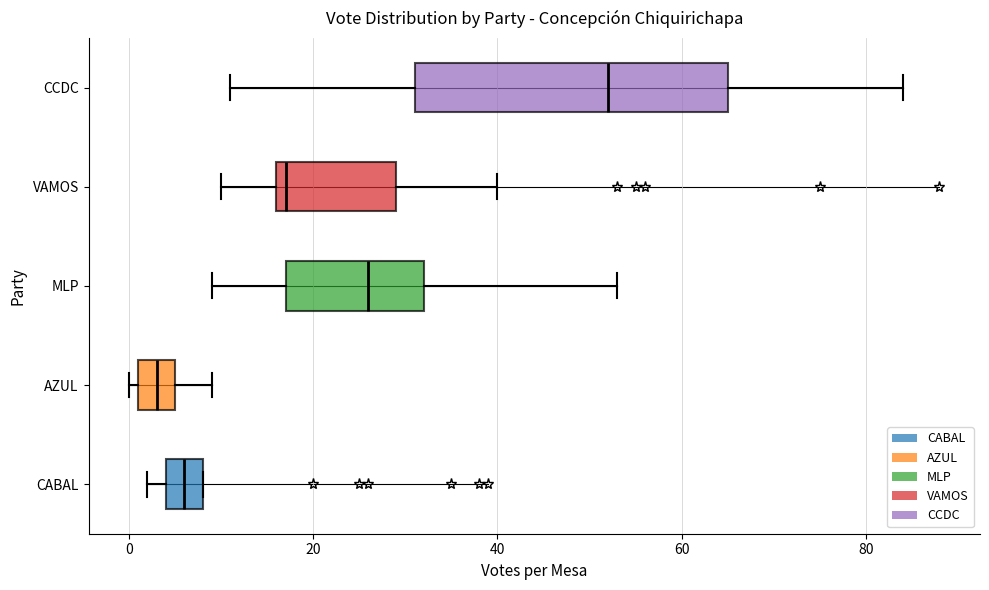

Which box has the furthest to the left median line?

AZUL